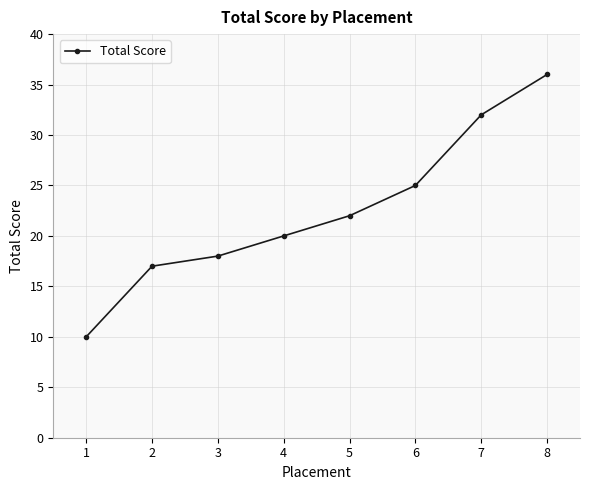

Reading left to right, what are all the values shown in this chart?

10	17	18	20	22	25	32	36